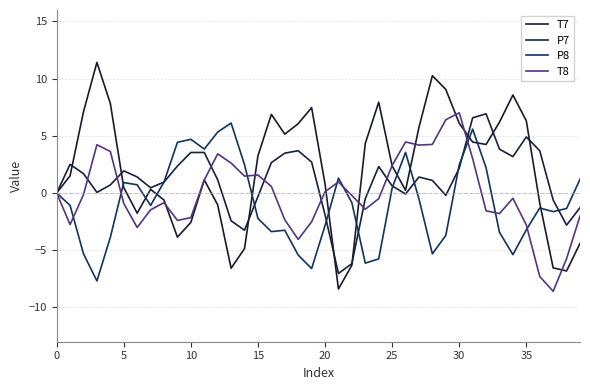

True or false: T7 and P8 cross at least once.

True